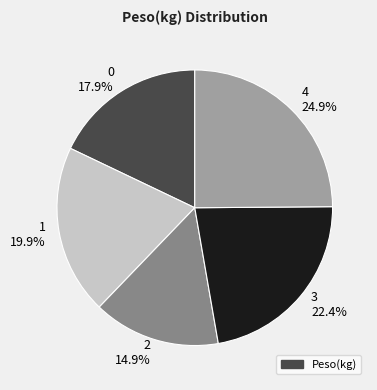

To the nearest percent, what portion does 0 represent?

18%